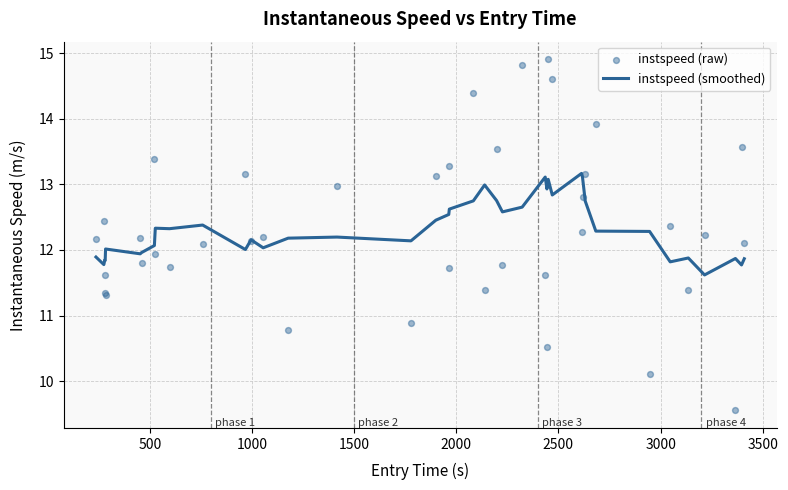

Which series has the largest total across all categories?

instspeed (raw)